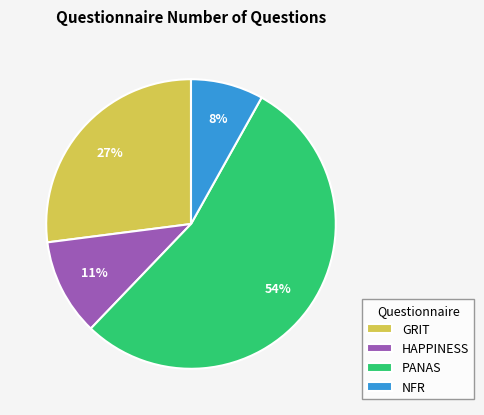

How many segments does this pie chart have?

4